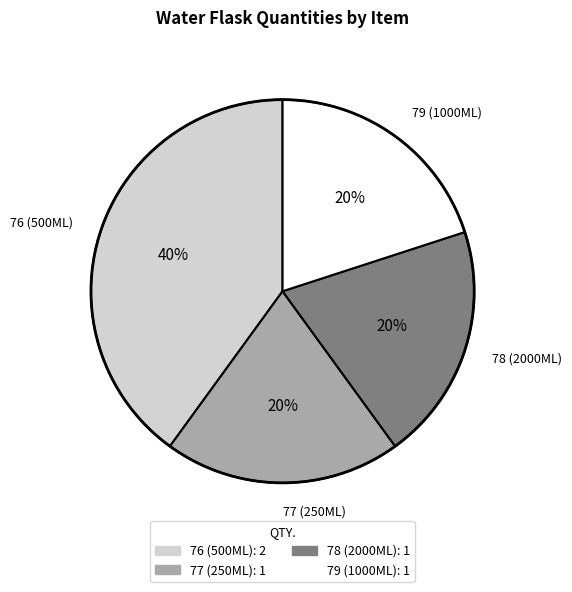

Does 78 (2000ML) account for over 50% of the chart?

No